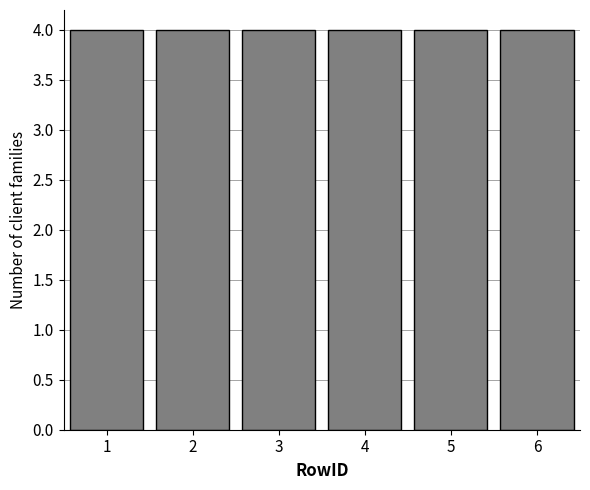

Reading left to right, list every bar in this chart as the range it spans on the x-axis followed by its height. The values are not printed on the chart, so give them approximately, as read against the axis.

0.5 to 1.5: 4
1.5 to 2.5: 4
2.5 to 3.5: 4
3.5 to 4.5: 4
4.5 to 5.5: 4
5.5 to 6.5: 4